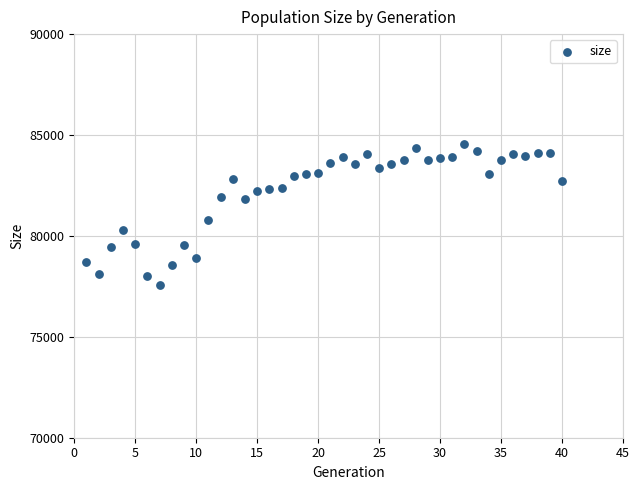

What Y value in the scatter plot is closest to 81068?

80776